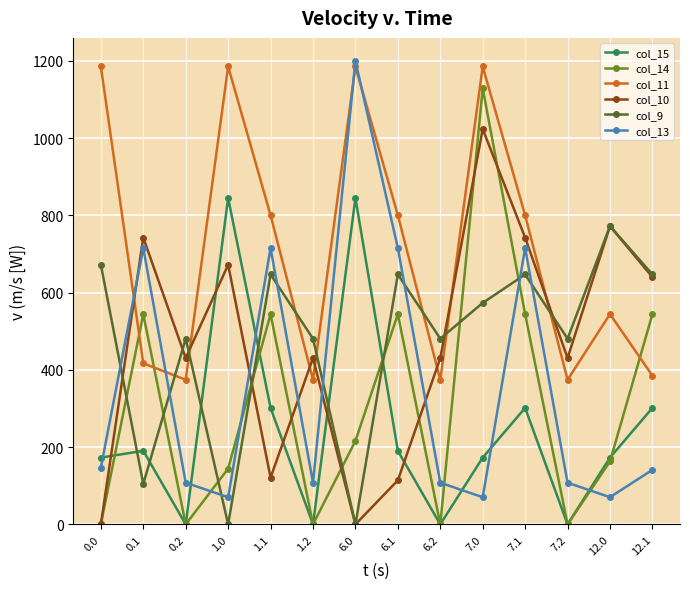

The value of col_9 at 0.2 is 668.6. True or false?

False